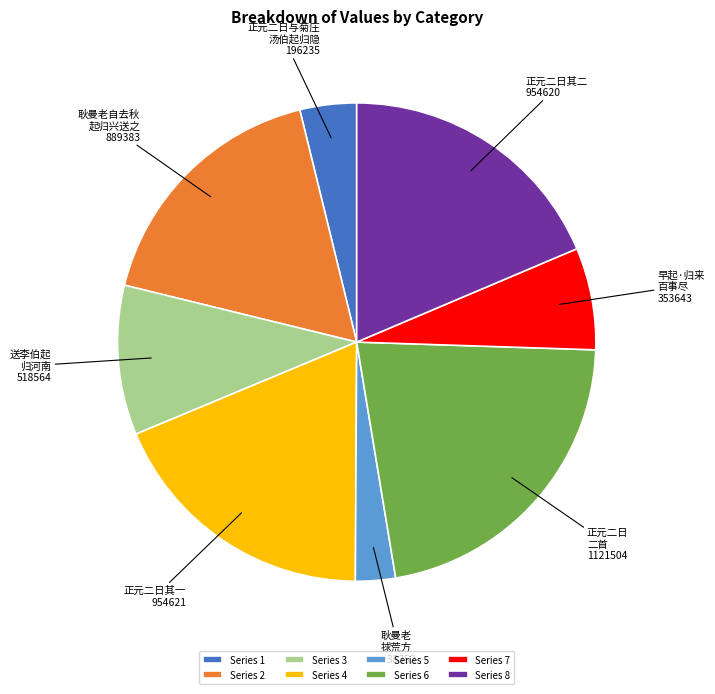

Combined, do Series 2 and Series 4 account for over 50%?

No